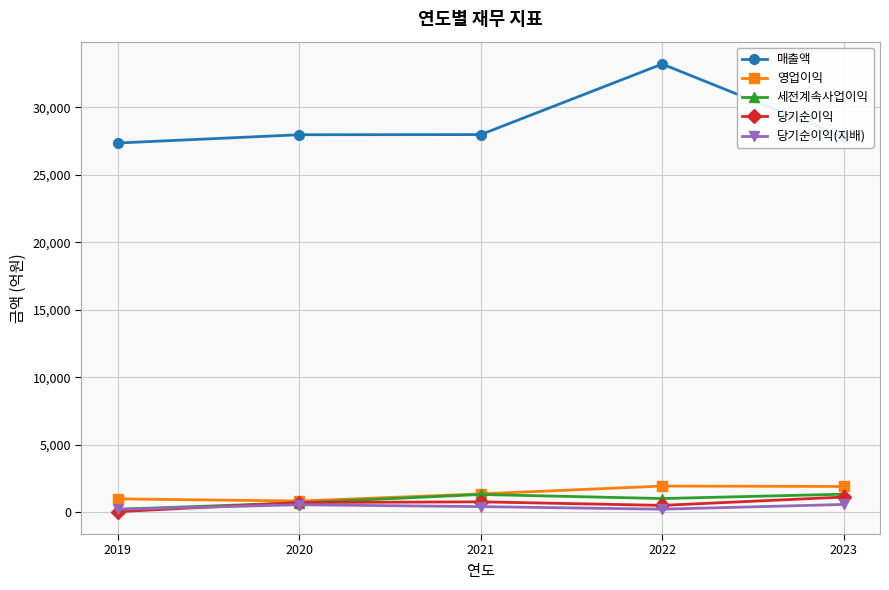

At which category does 영업이익 reach its first local valley?

2020